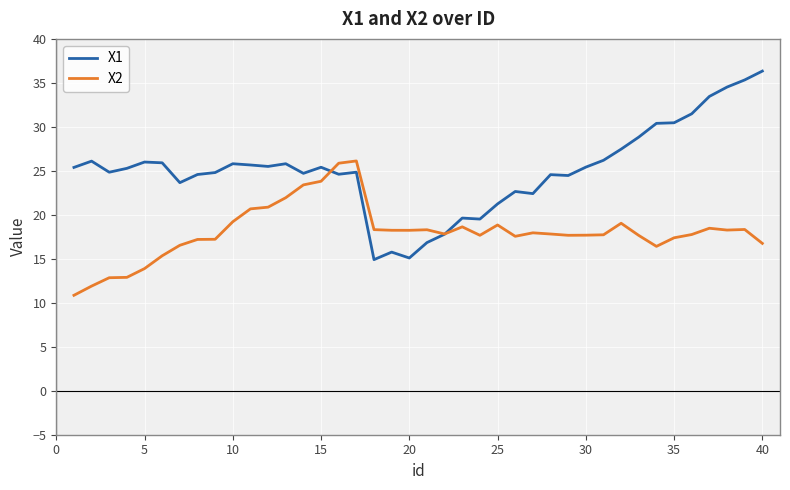

List the series in order of their peak value, lowest first.

X2, X1